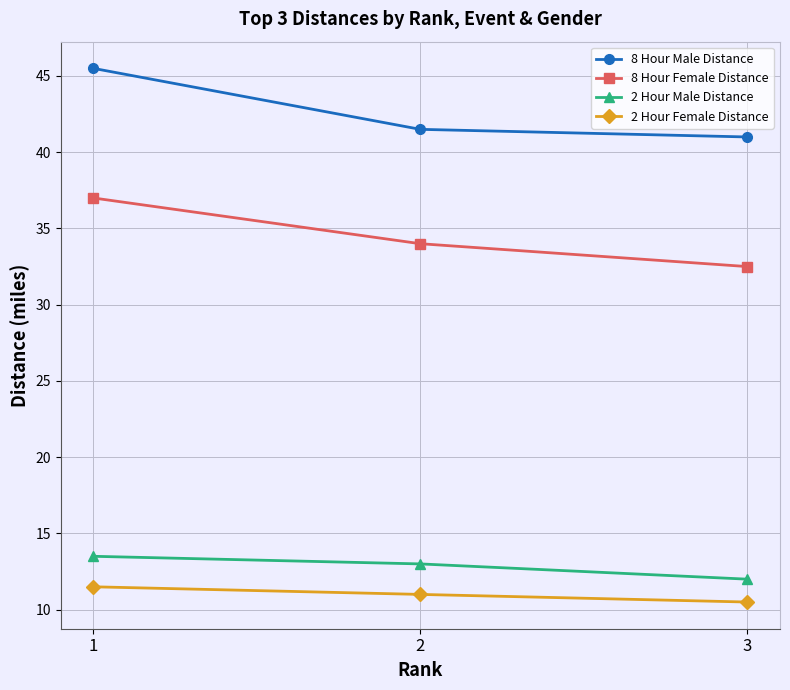

Does the chart have visible grid lines?

Yes